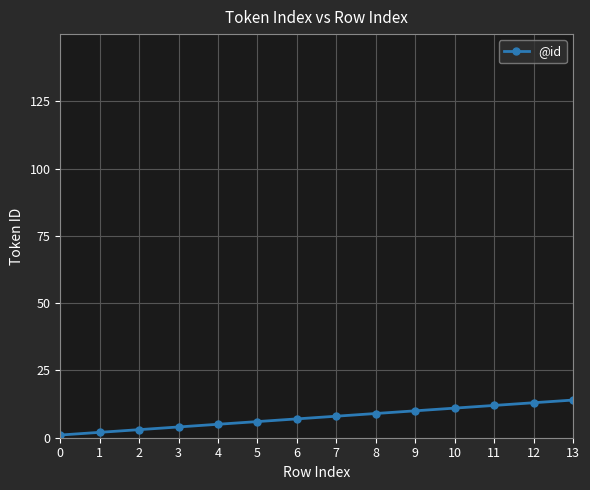

What is the greatest value displayed?

14